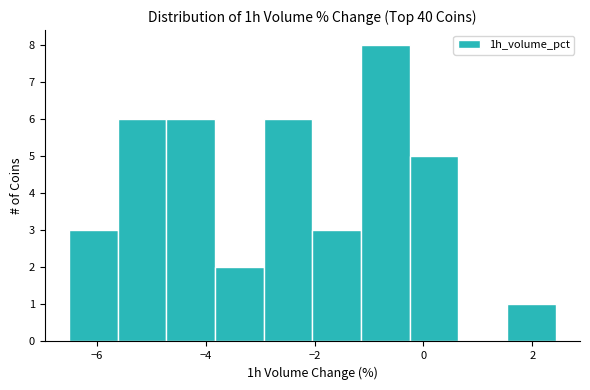

Reading left to right, list every bar in this chart as the range it spans on the x-axis followed by its height. Neither the bar edges nor the heights are printed on the chart, so give them approximately, as read against the axes.

-6.6 to -5.6: 3
-5.6 to -4.8: 6
-4.8 to -3.8: 6
-3.8 to -3.0: 2
-3.0 to -2.0: 6
-2.0 to -1.2: 3
-1.2 to -0.2: 8
-0.2 to 0.6: 5
0.6 to 1.6: 0
1.6 to 2.4: 1